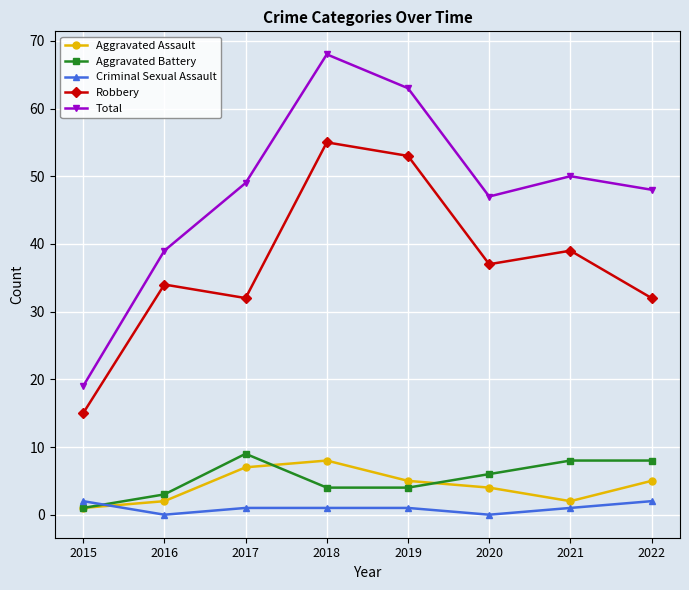

Is it true that Total equals 65 at 2016?

False